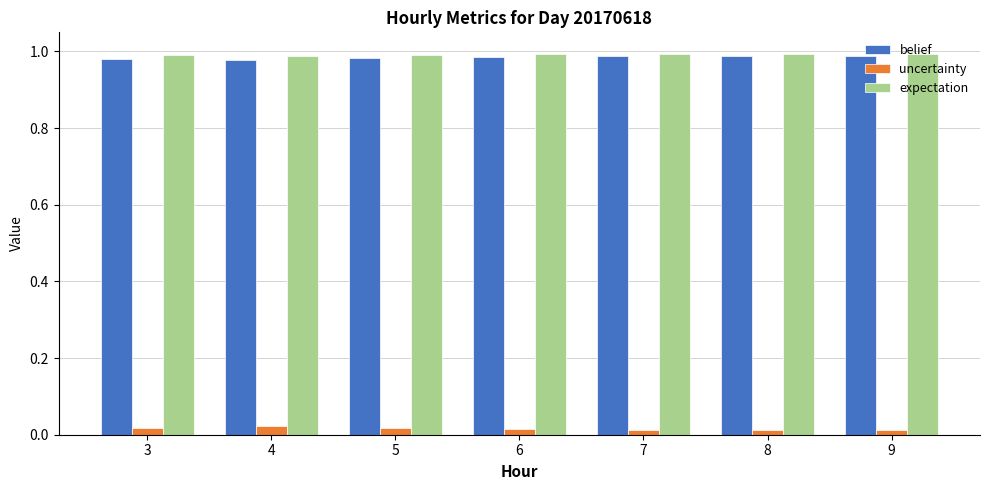

The expectation series shows 1.0 at 7. True or false?

True